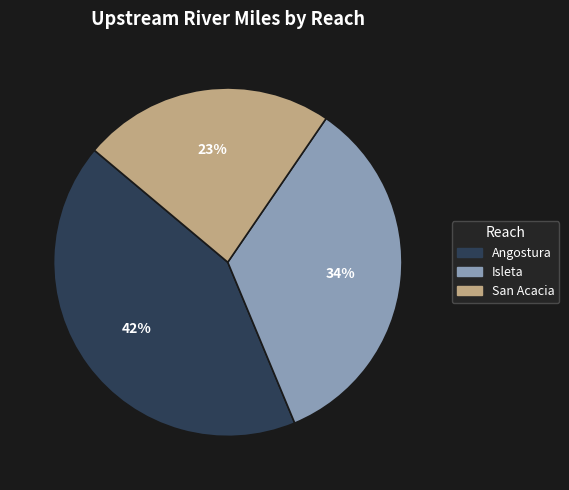

Is the sum of Isleta and Angostura greater than half?

Yes